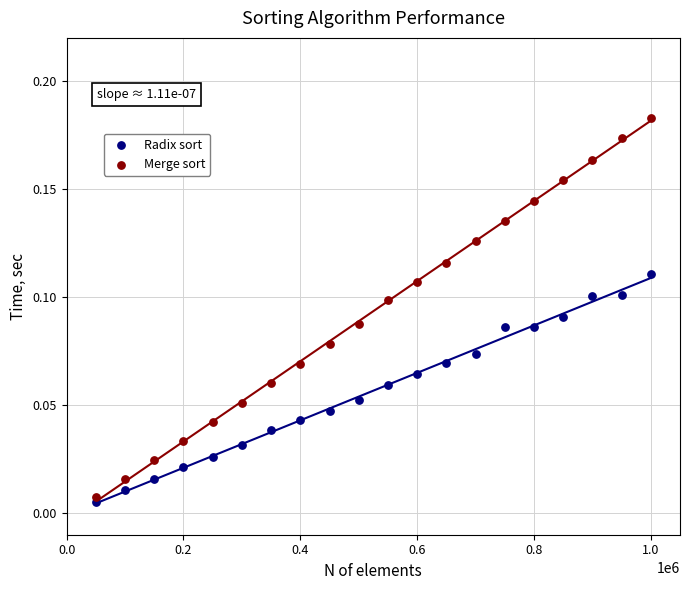

Which series contains the highest Y value?

Merge sort